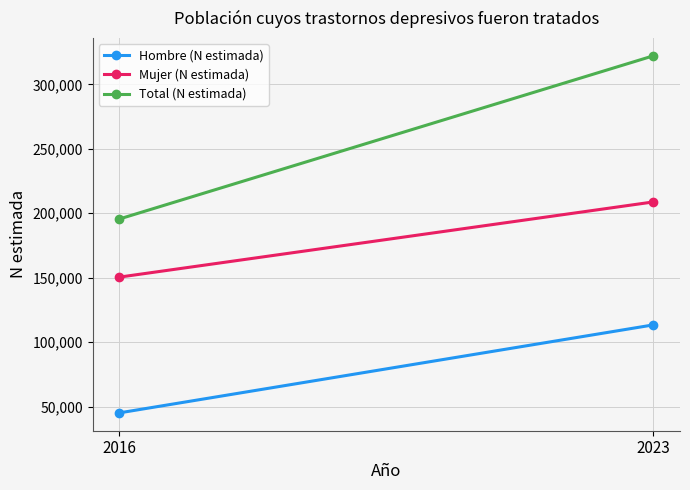

Read the Mujer (N estimada) value at 2023, to the nearest 100.

208800